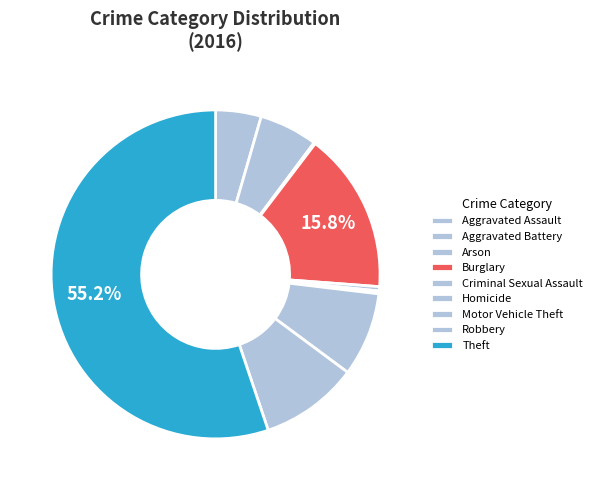

What is the ratio of the value at Theft to the value at Robbery?

5.7